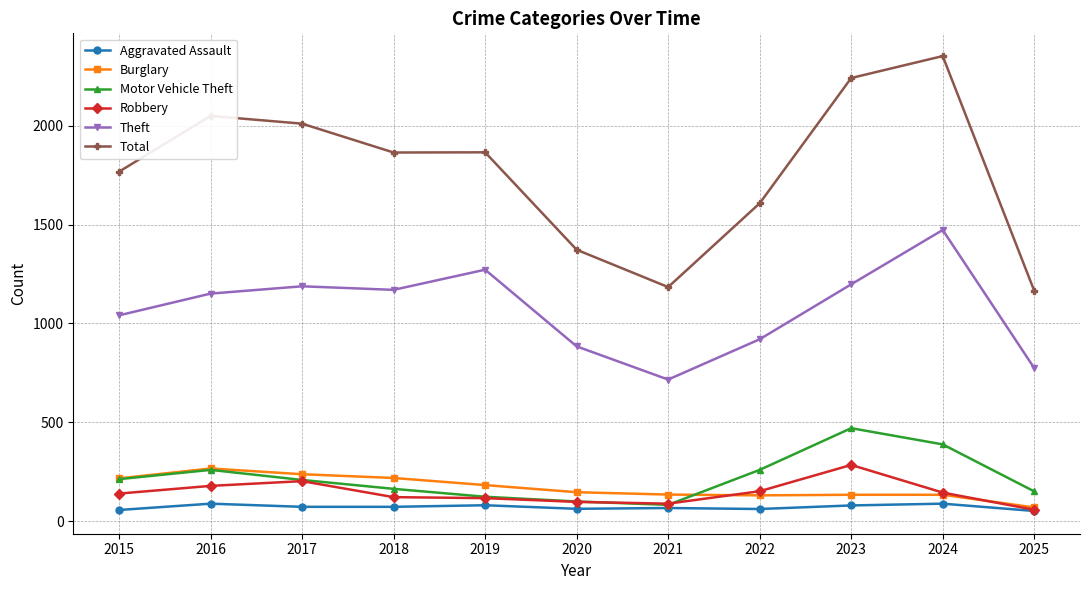

What is the difference between the highest and lowest values at 2019?

1786